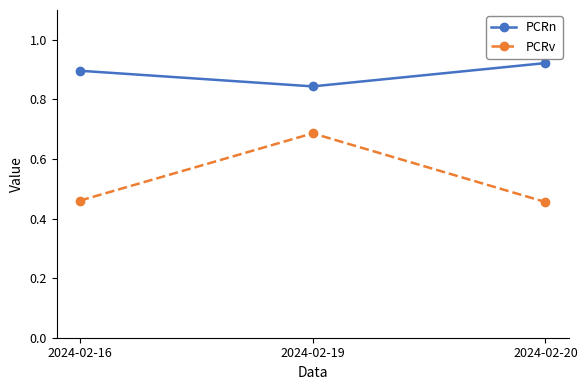

Which series changed the most between 2024-02-19 and 2024-02-20?

PCRv